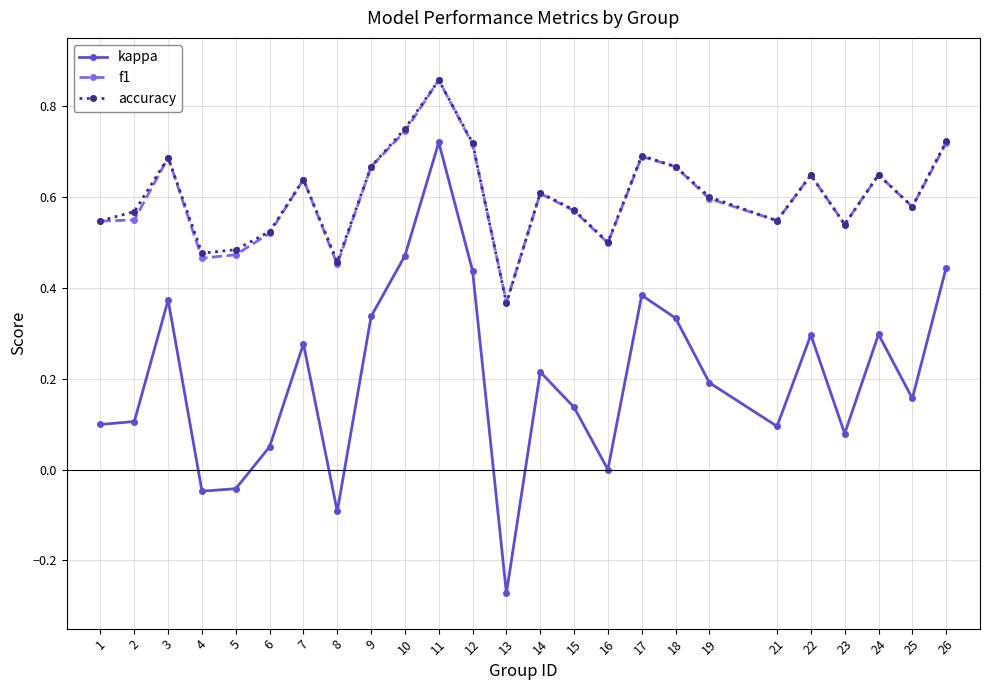

Which label corresponds to the smallest value in the chart?

13